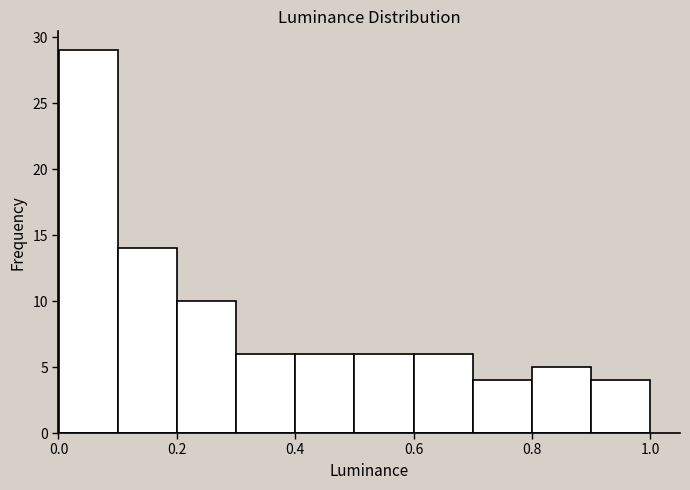

Reading left to right, transcribe this chart: for each bar, give the range it covers on the x-axis and its height. Neither the bar edges nor the heights are printed on the chart, so give them approximately, as read against the axes.

0.0 to 0.1: 29
0.1 to 0.2: 14
0.2 to 0.3: 10
0.3 to 0.4: 6
0.4 to 0.5: 6
0.5 to 0.6: 6
0.6 to 0.7: 6
0.7 to 0.8: 4
0.8 to 0.9: 5
0.9 to 1.0: 4